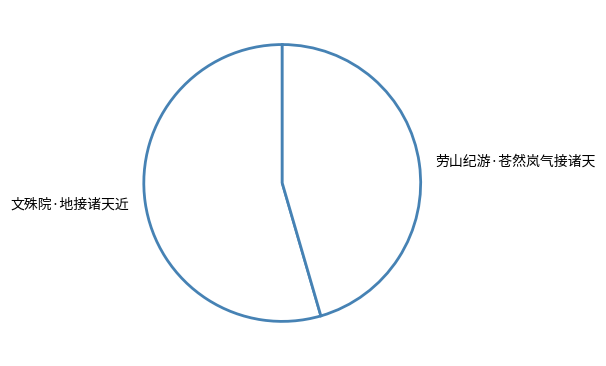

True or false: 劳山纪游·苍然岚气接诸天 accounts for 57% of the total.

False